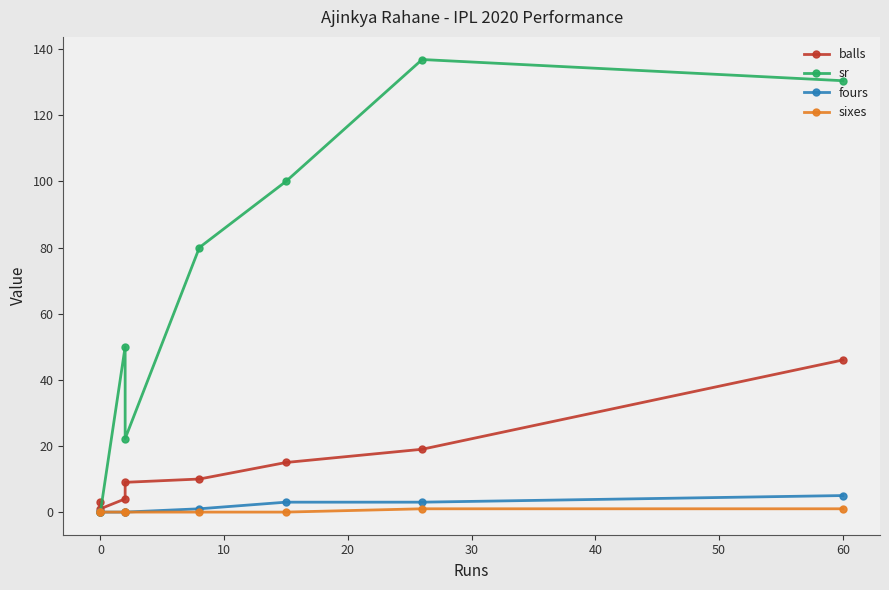

True or false: fours has a value of 1.6 at 0.

False